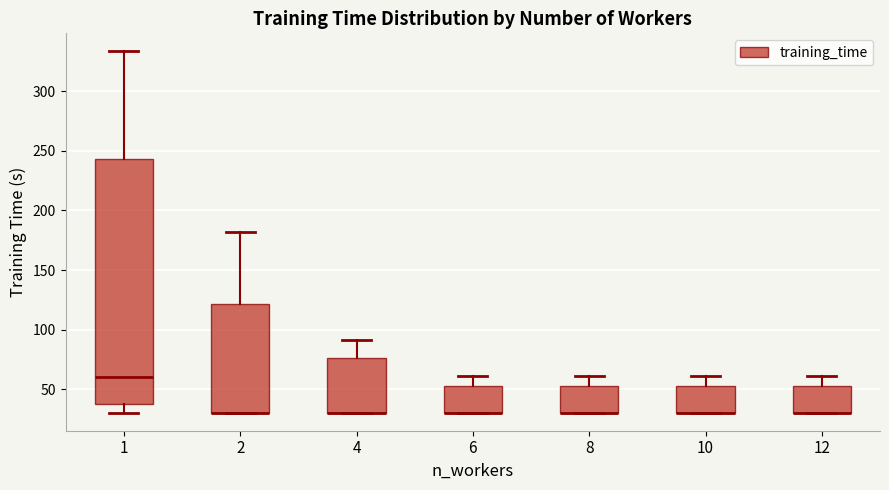

Reading left to right, transcribe this box plot: for each box, give where its median line is, the range the box spans, and where its two whiskers end, as read against the y-axis. The values are not printed on the chart, so give them approximately, as read against the axis.

1: median 60, box 40 to 245, whiskers 30 to 335
2: median 30 (drawn on the box's lower edge), box 30 to 120, whiskers 30 to 180
4: median 30 (drawn on the box's lower edge), box 30 to 75, whiskers 30 to 90
6: median 30 (drawn on the box's lower edge), box 30 to 55, whiskers 30 to 60
8: median 30 (drawn on the box's lower edge), box 30 to 55, whiskers 30 to 60
10: median 30 (drawn on the box's lower edge), box 30 to 55, whiskers 30 to 60
12: median 30 (drawn on the box's lower edge), box 30 to 55, whiskers 30 to 60